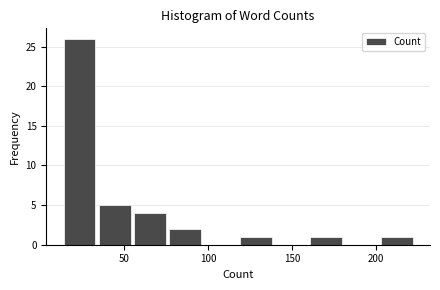

What is the height of the bar covering 161 to 182 on the x-axis? Neither the bar edges nor the heights are printed on the chart, so give them approximately, as read against the axes.

1